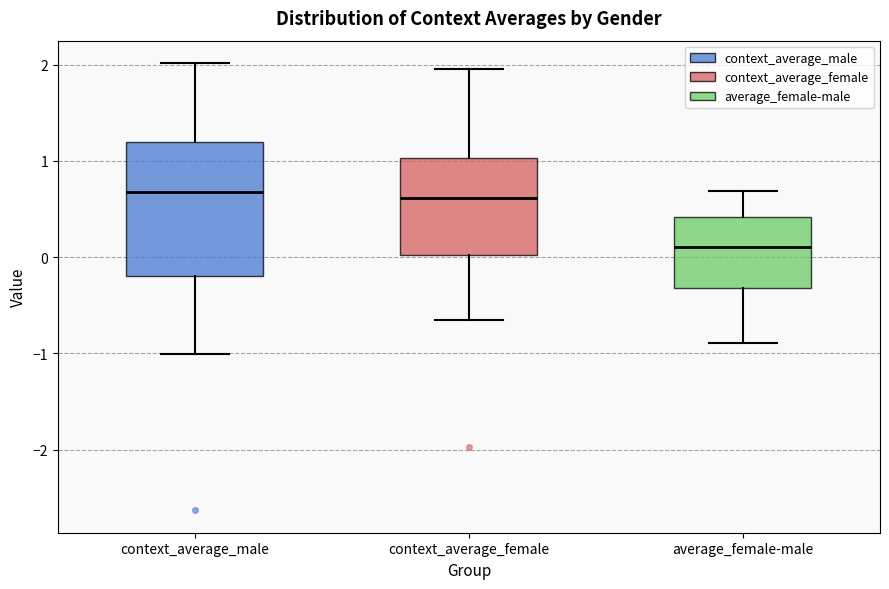

Where does the upper whisker of the box for average_female-male end on the y-axis? The values are not printed on the chart, so give them approximately, as read against the axis.

0.7